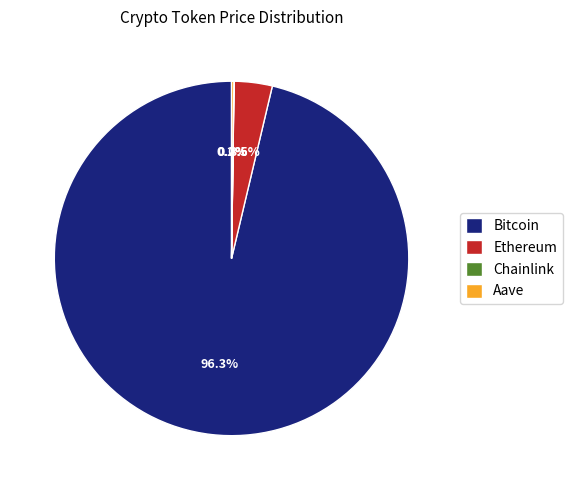

What portion of the pie excludes Ethereum?

96.5%